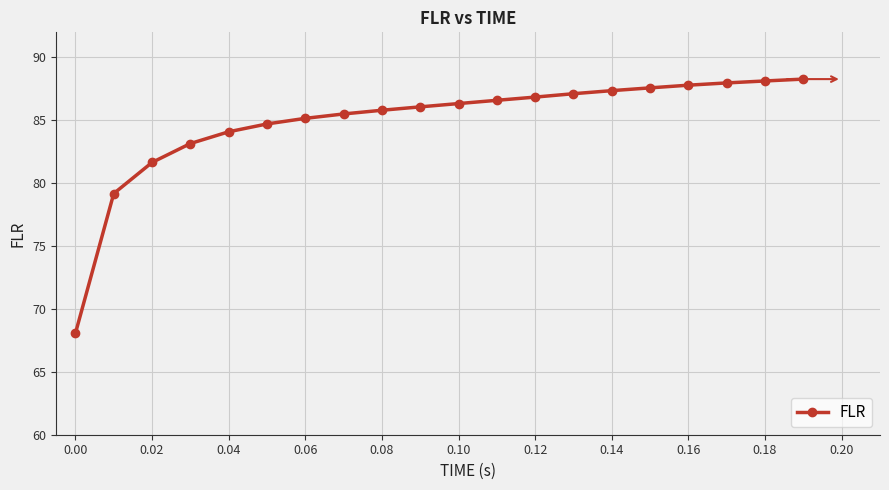

What is the maximum value shown in the chart?

88.3